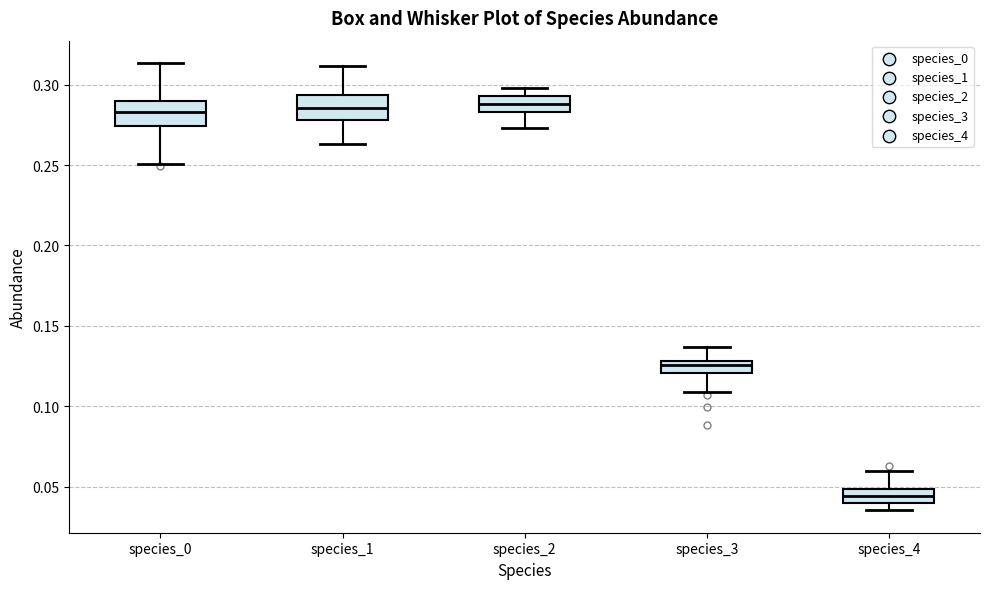

Reading left to right, transcribe this box plot: for each box, give where its median line is, the range the box spans, and where its two whiskers end, as read against the y-axis. The values are not printed on the chart, so give them approximately, as read against the axis.

species_0: median 0.285, box 0.275 to 0.290, whiskers 0.250 to 0.315
species_1: median 0.285, box 0.280 to 0.295, whiskers 0.265 to 0.310
species_2: median 0.290, box 0.285 to 0.295, whiskers 0.275 to 0.300
species_3: median 0.125, box 0.120 to 0.130, whiskers 0.110 to 0.135
species_4: median 0.045, box 0.040 to 0.050, whiskers 0.035 to 0.060